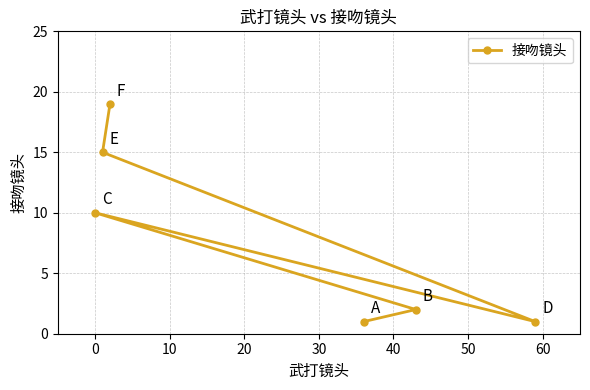

What is the value of the 5th point from the left?

2